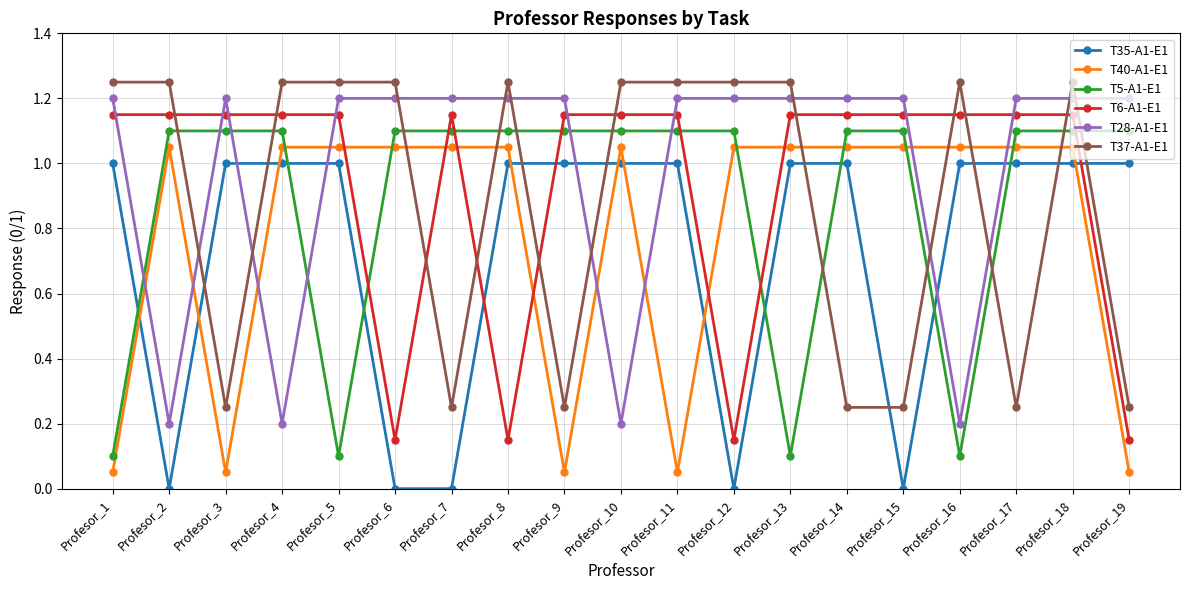

List the series in order of their peak value, highest first.

T37-A1-E1, T28-A1-E1, T6-A1-E1, T5-A1-E1, T40-A1-E1, T35-A1-E1